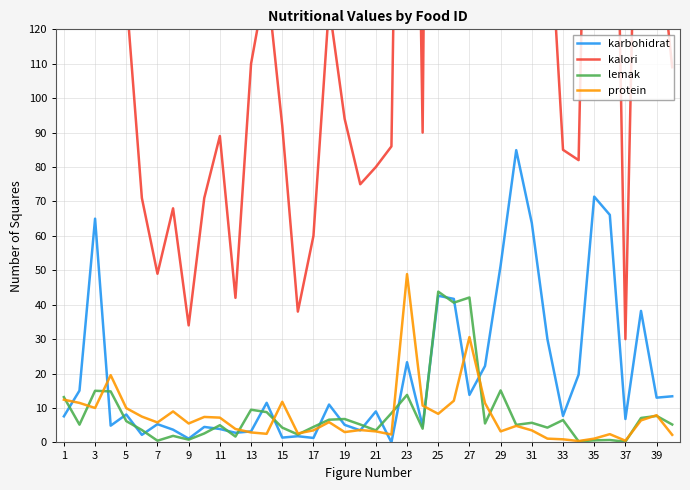

True or false: protein has a value of 76.8 at 23.

False